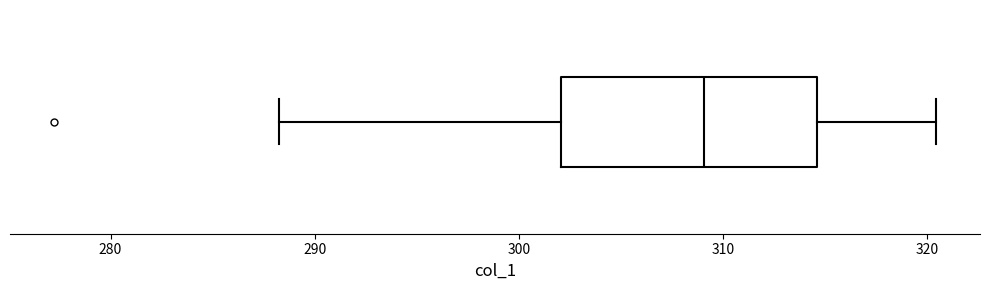

Transcribe this box plot: give where the median line is, the range the box spans, and where the two whiskers end, as read against the x-axis. The values are not printed on the chart, so give them approximately, as read against the axis.

median 309, box 302 to 315, whiskers 288 to 320